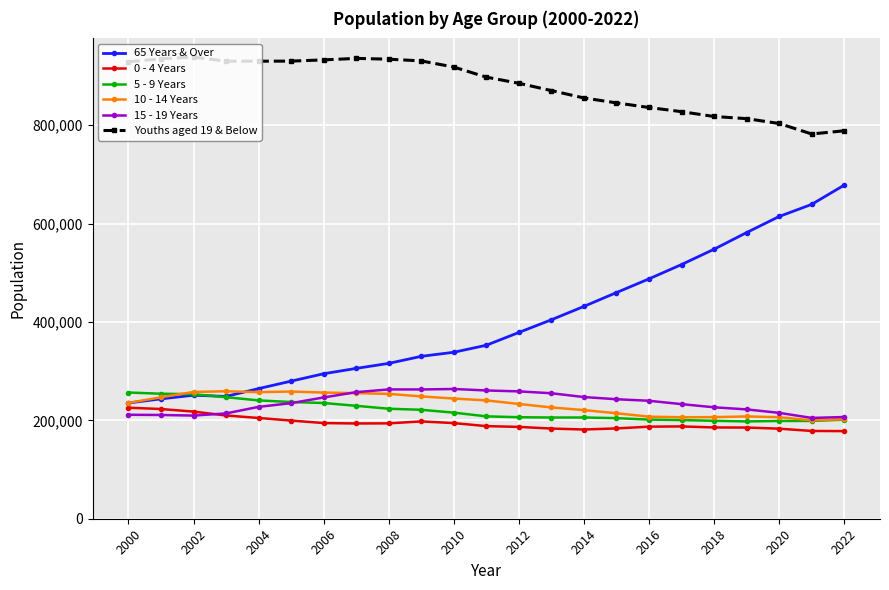

Which series has the largest range (max minus min)?

65 Years & Over